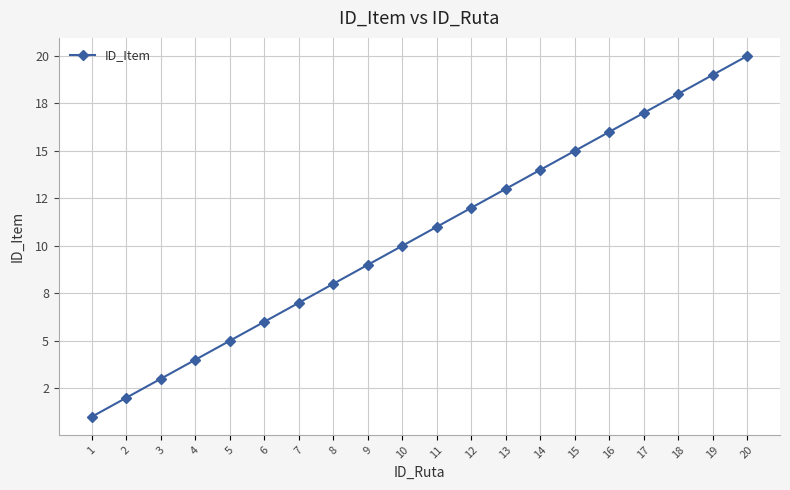

Where is the data nearest to the value 10?

10